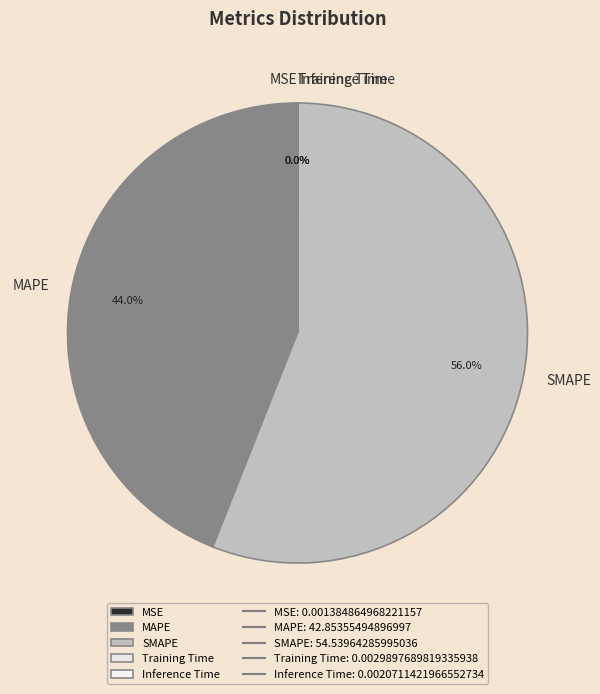

True or false: SMAPE accounts for 64% of the total.

False